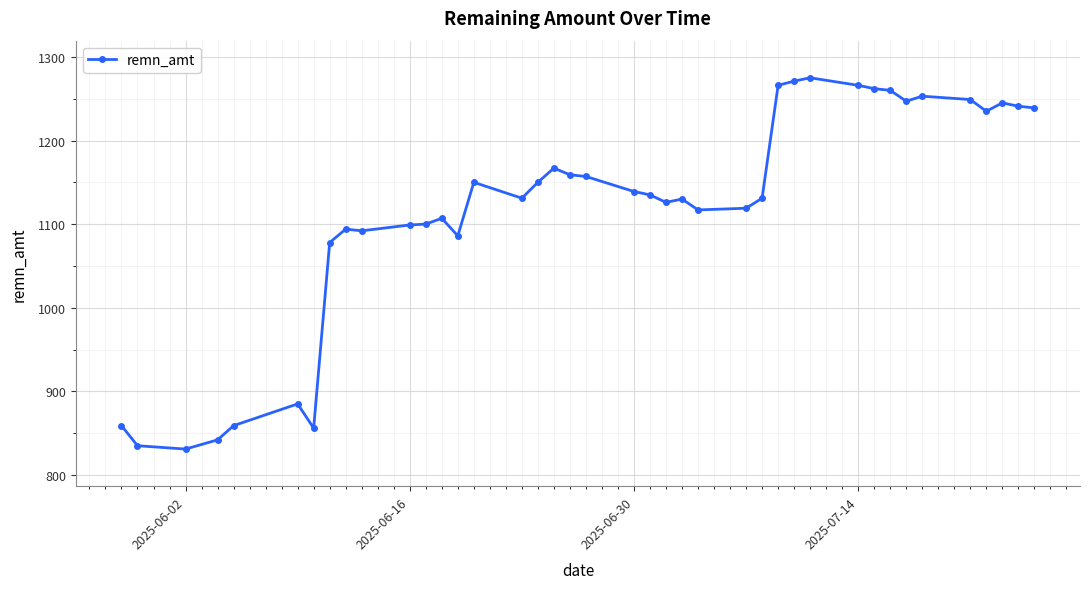

How many series are shown in this chart?

1